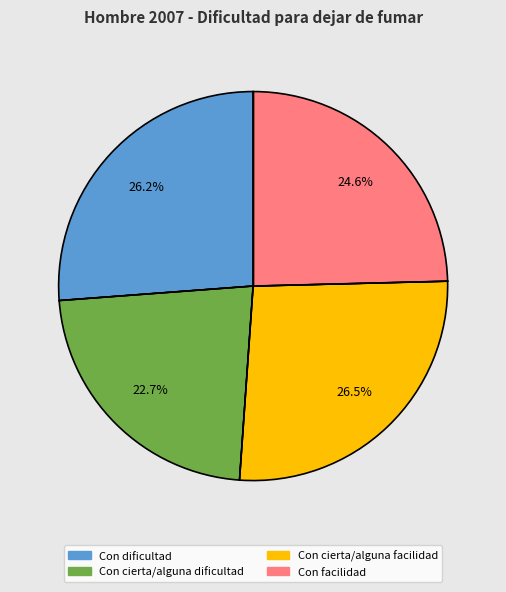

What percentage do Con facilidad and Con cierta/alguna facilidad together represent?

51.1%